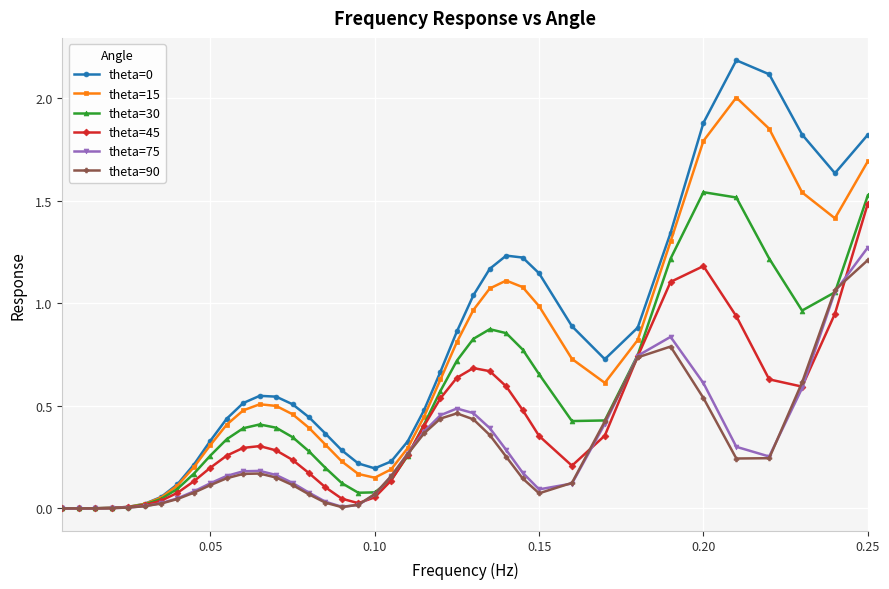

True or false: theta=90 has more than 1 points higher than both neighbors.

True